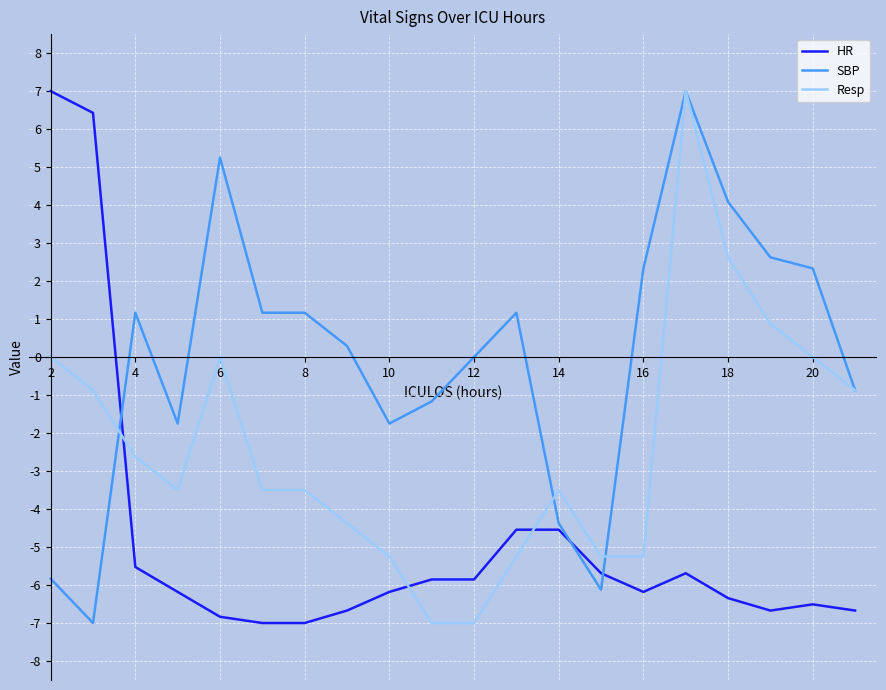

List the series in order of their overall mean, lowest first.

HR, Resp, SBP